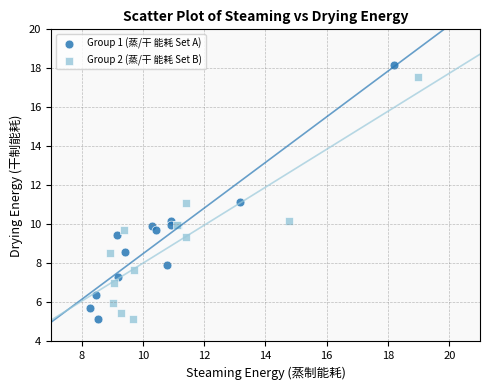

Which series reaches the maximum Y coordinate?

Group 1 (蒸/干 能耗 Set A)